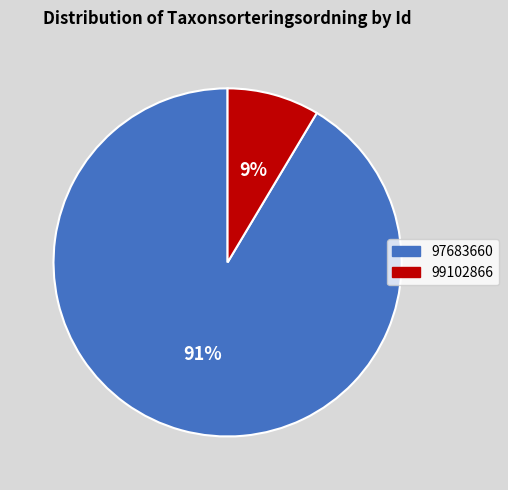

To the nearest percent, what is the combined percentage of 99102866 and 97683660?

100%